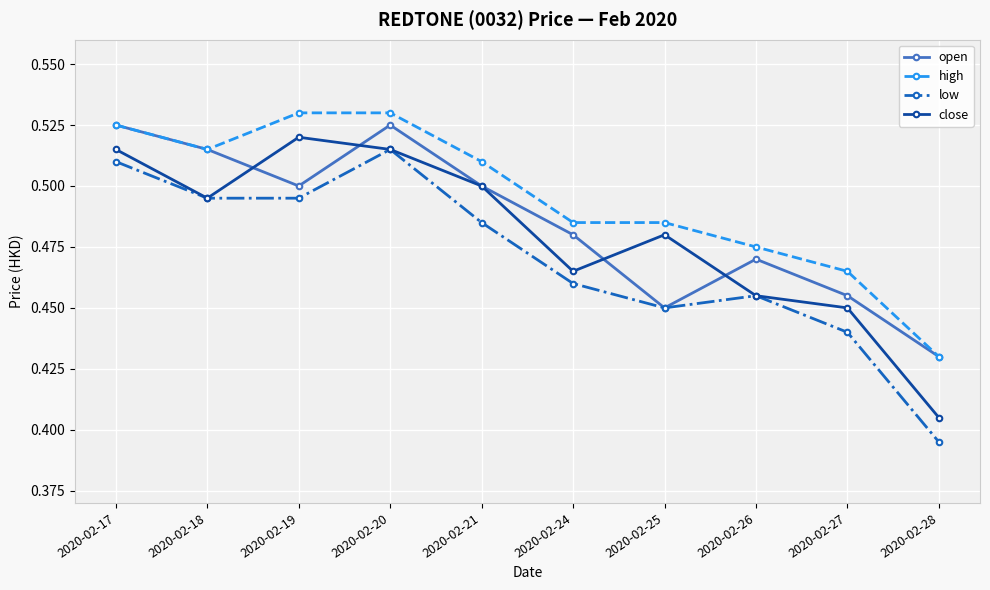

Which series has the largest range (max minus min)?

low